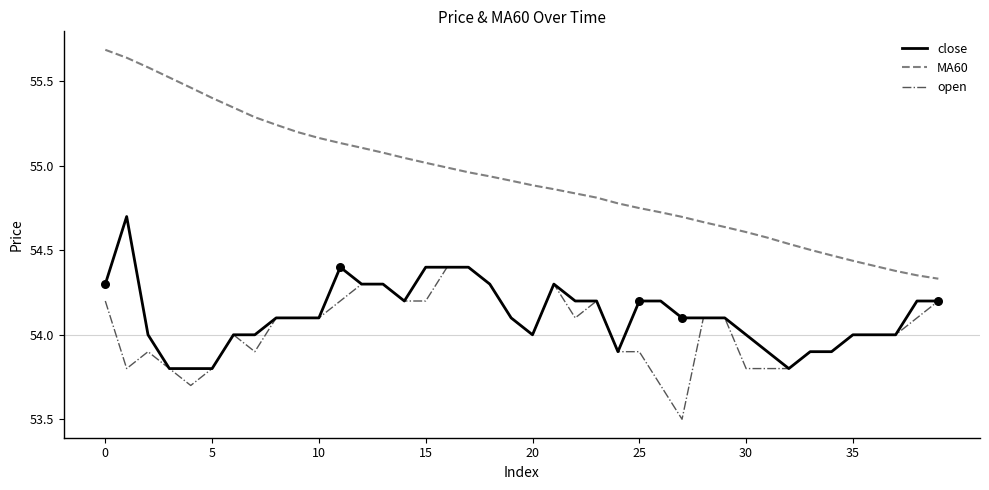

Which series has the largest range (max minus min)?

MA60